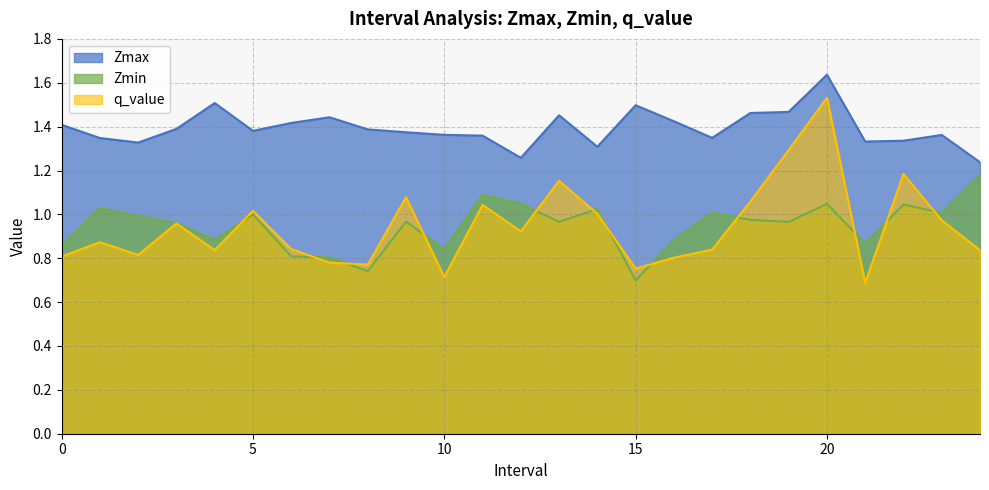

Reading right to left, extract all data points from this chart.

Zmax: 1.2	1.4	1.3	1.3	1.6	1.5	1.5	1.3	1.4	1.5	1.3	1.5	1.3	1.4	1.4	1.4	1.4	1.4	1.4	1.4	1.5	1.4	1.3	1.3	1.4
Zmin: 1.2	1.0	1.0	0.9	1.0	1.0	1.0	1.0	0.9	0.7	1.0	1.0	1.0	1.1	0.8	1.0	0.7	0.8	0.8	1.0	0.9	1.0	1.0	1.0	0.9
q_value: 0.8	1.0	1.2	0.7	1.5	1.3	1.1	0.8	0.8	0.8	1.0	1.2	0.9	1.0	0.7	1.1	0.8	0.8	0.8	1.0	0.8	1.0	0.8	0.9	0.8